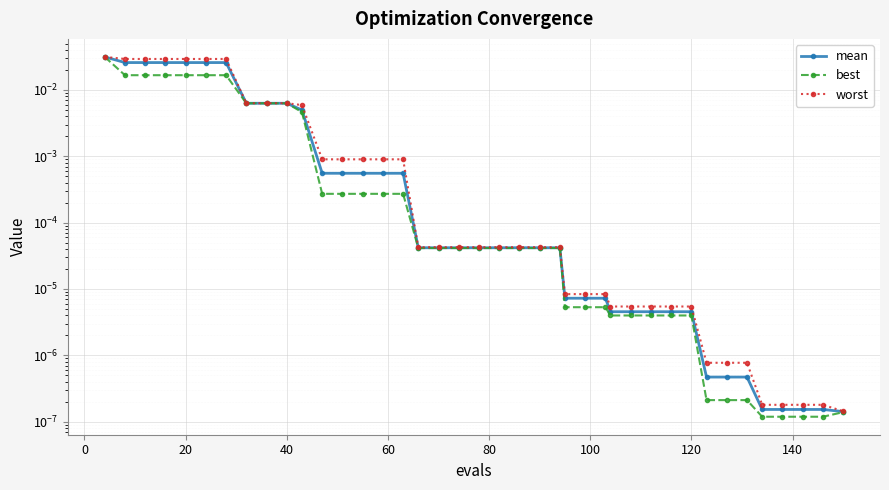

How many lines are shown in the chart?

3